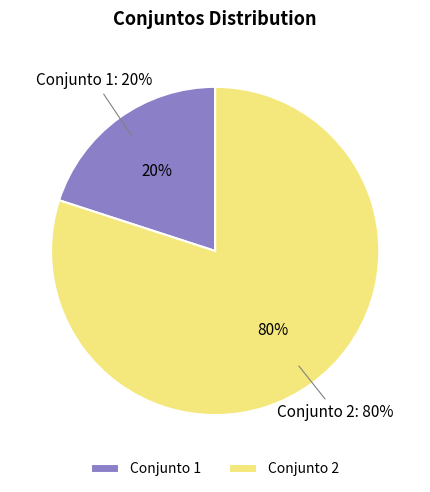

How many slices are in this pie chart?

2